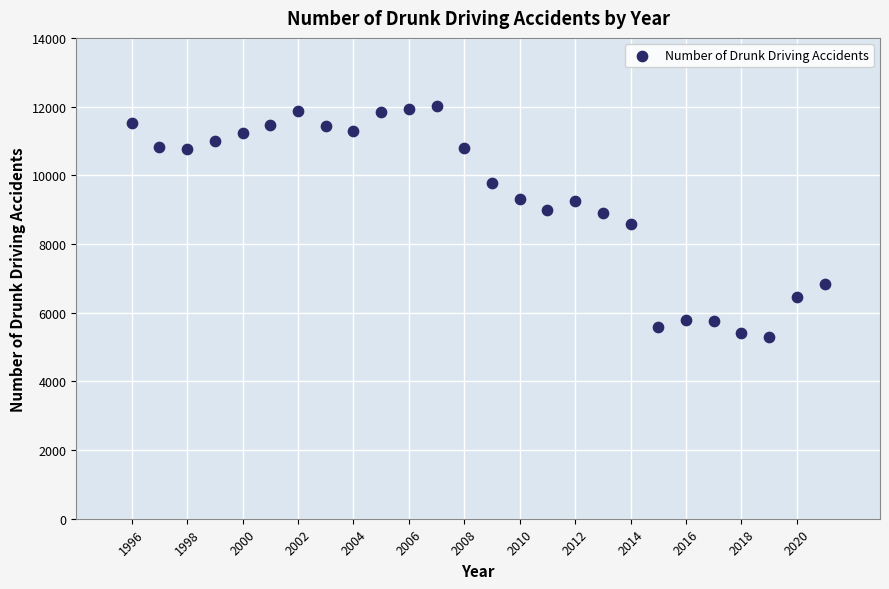

What is the range of Y values (max minus min)?

6736